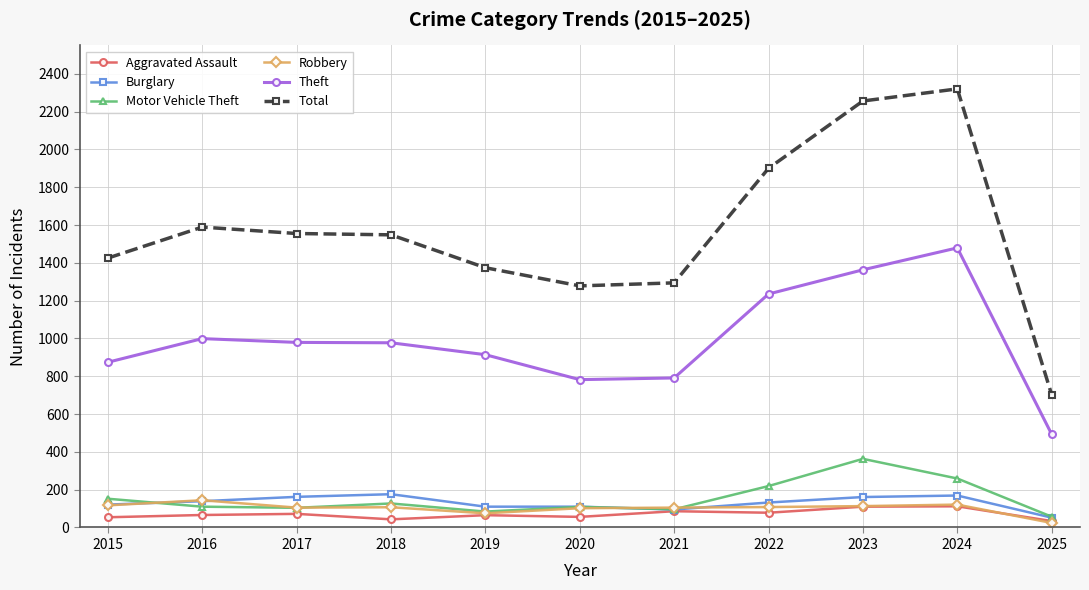

The value of Total at 2016 is 2274. True or false?

False